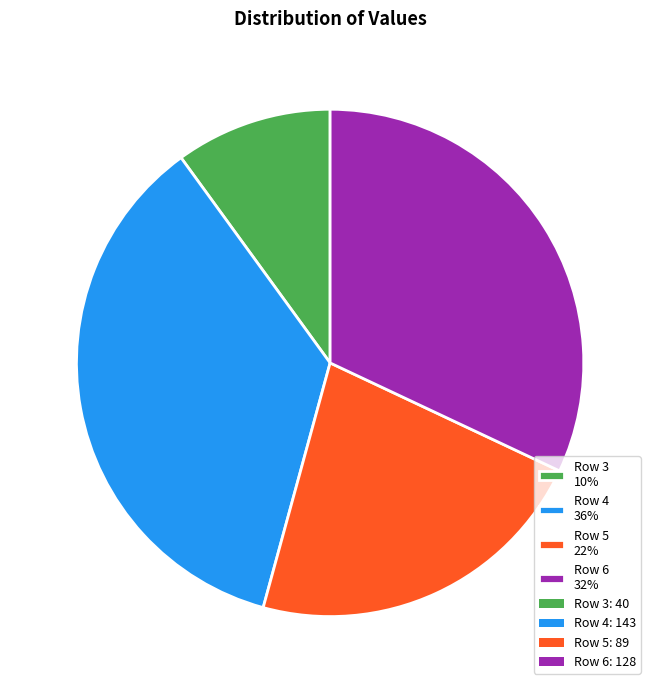

What percentage is the Row 4 slice, to the nearest percent?

36%